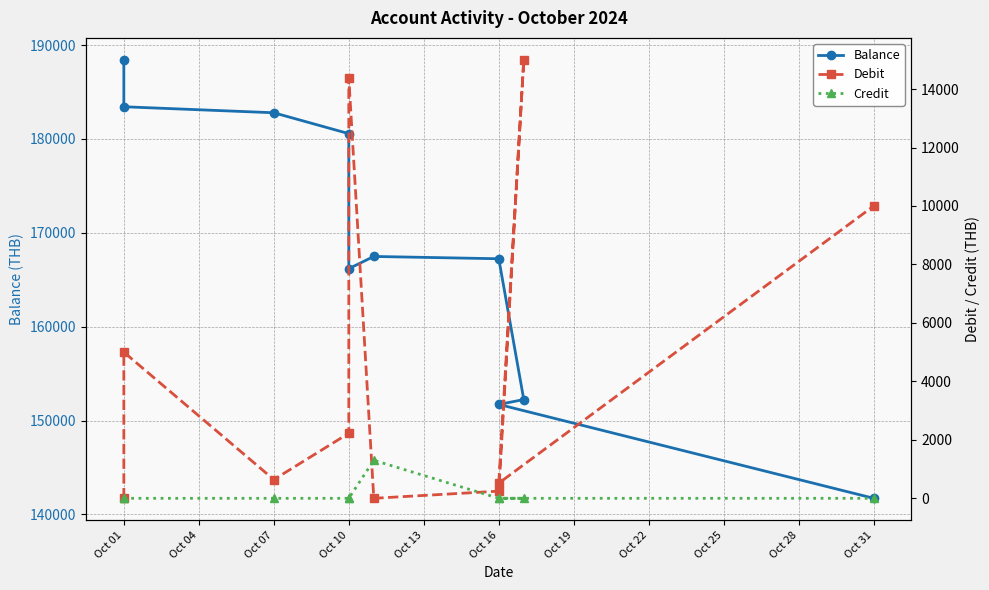

How many values in the Balance series exceed 167480?

5